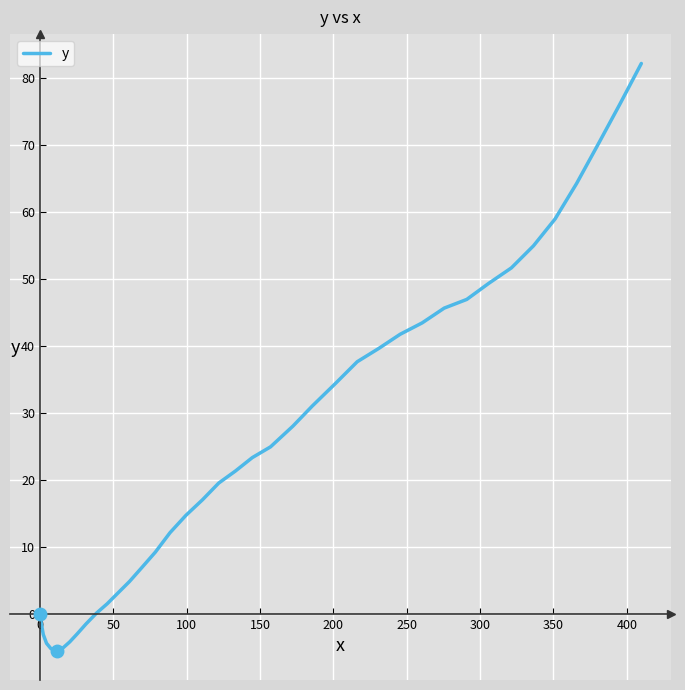

Count the number of data series in this chart.

1